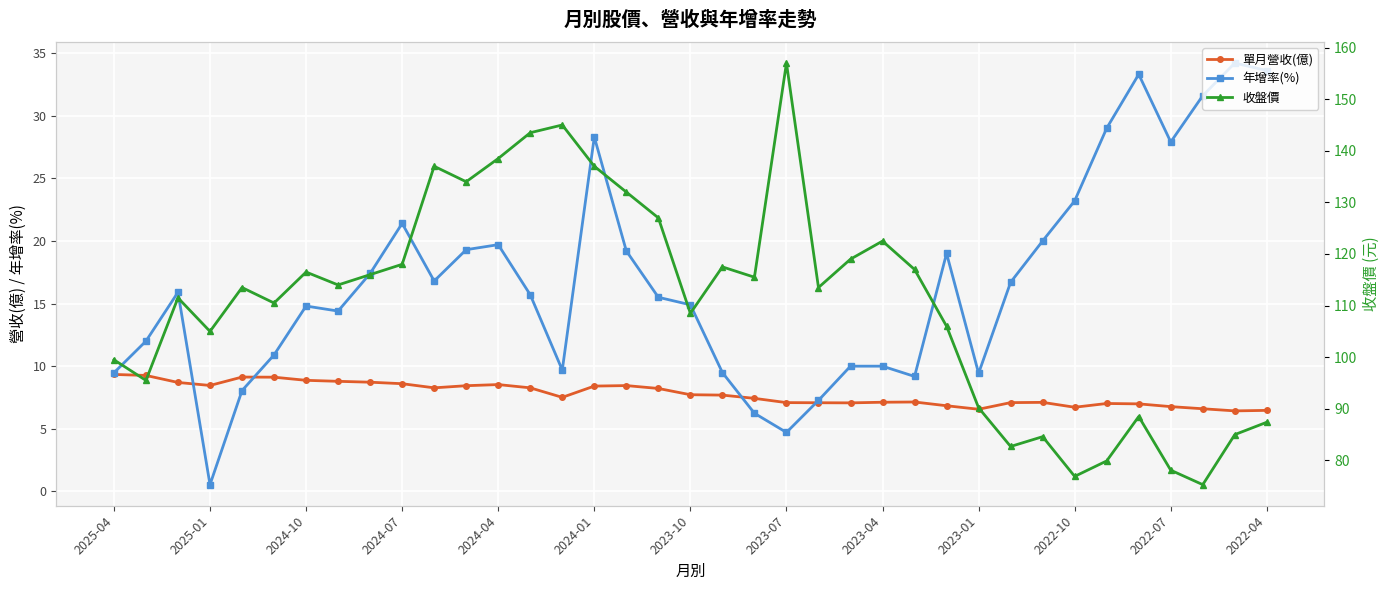

Count the number of categories in the chart.

37